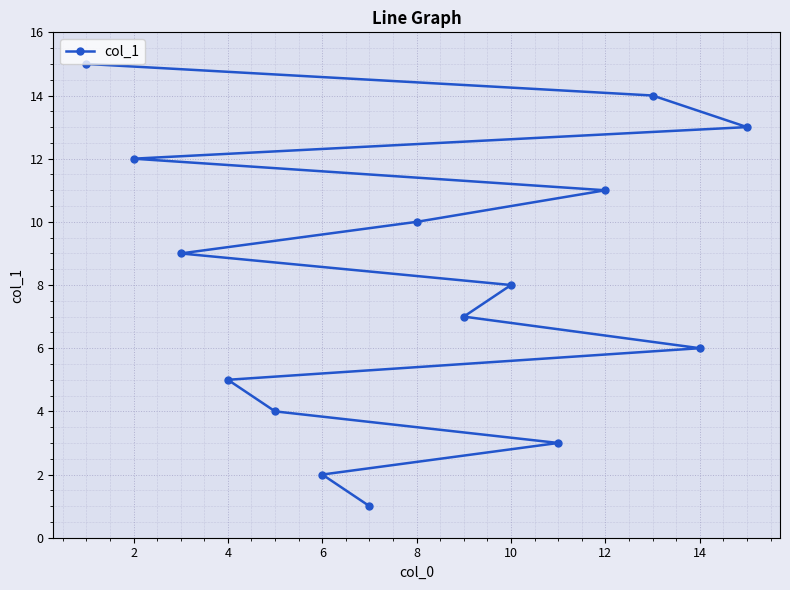

How many values exceed 8?

7